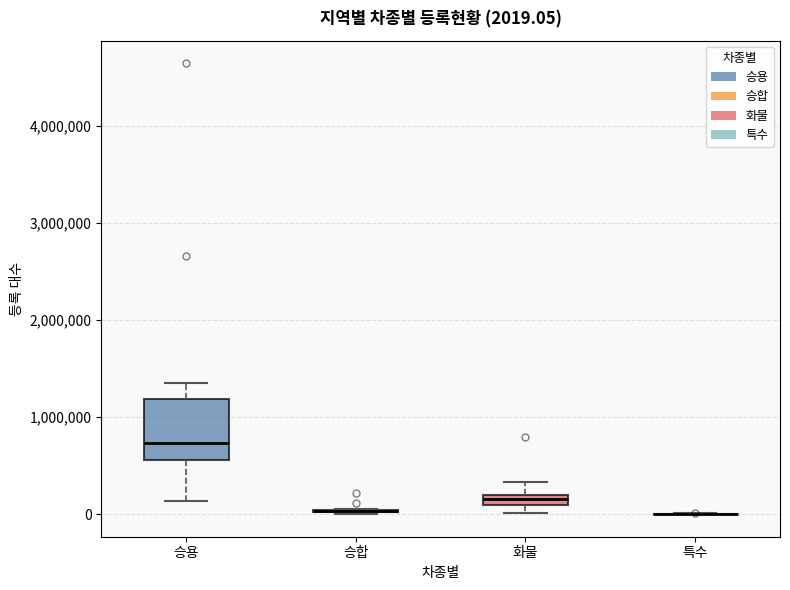

Comparing the boxes themselves (not the whiskers), which one is the tallest?

승용